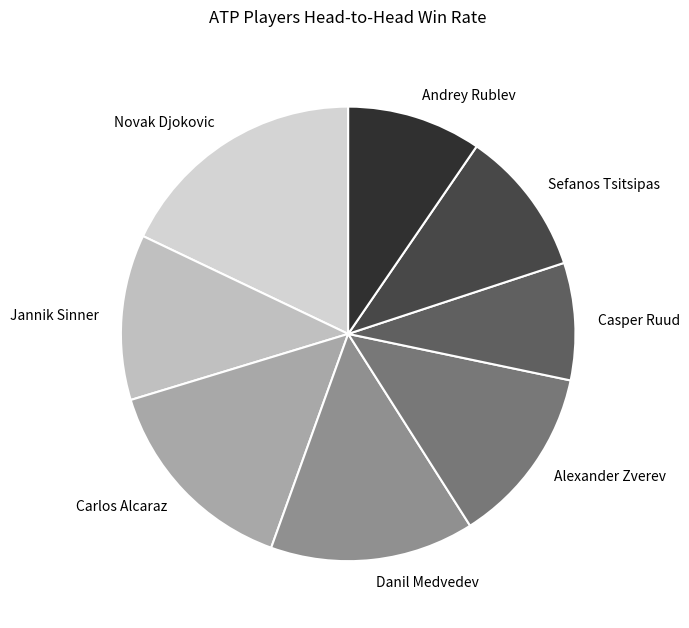

Which category has the biggest portion of the pie?

Novak Djokovic